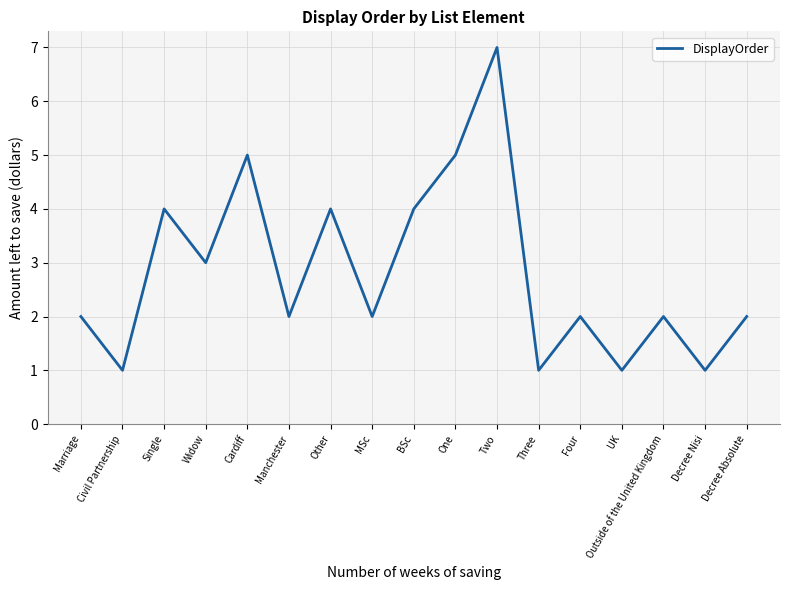

Which label corresponds to the largest value in the chart?

Two